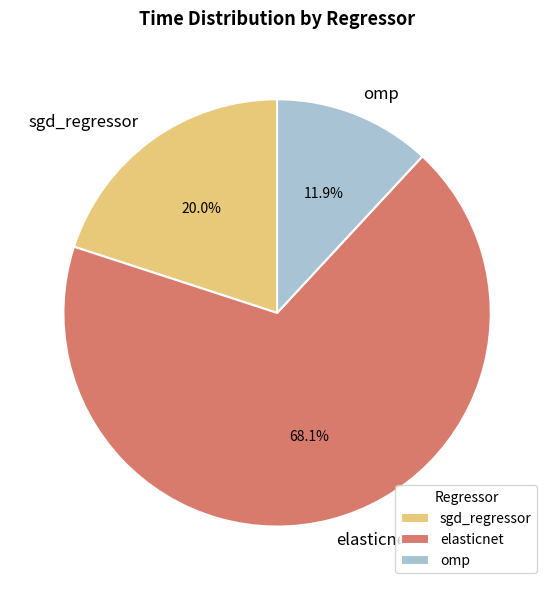

What portion of the pie excludes elasticnet?

31.9%